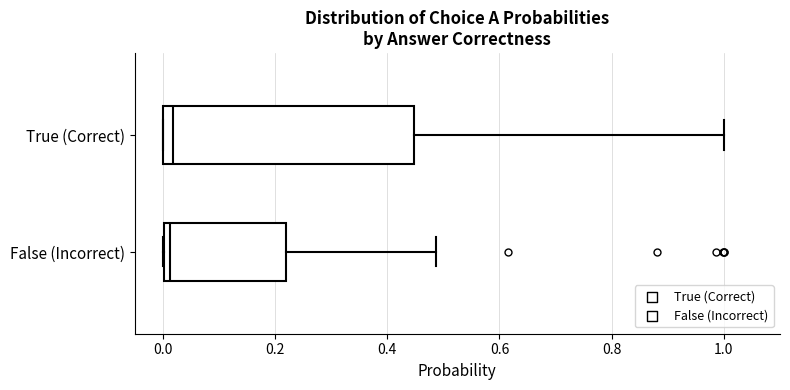

Reading bottom to top, read every box against the x-axis: the position of its median line, the range the box covers, and the ends of its whiskers. The values are not printed on the chart, so give them approximately, as read against the axis.

False (Incorrect): median 0.02, box 0.00 to 0.22, whiskers 0.00 to 0.48
True (Correct): median 0.02, box 0.00 to 0.44, whiskers 0.00 to 1.00